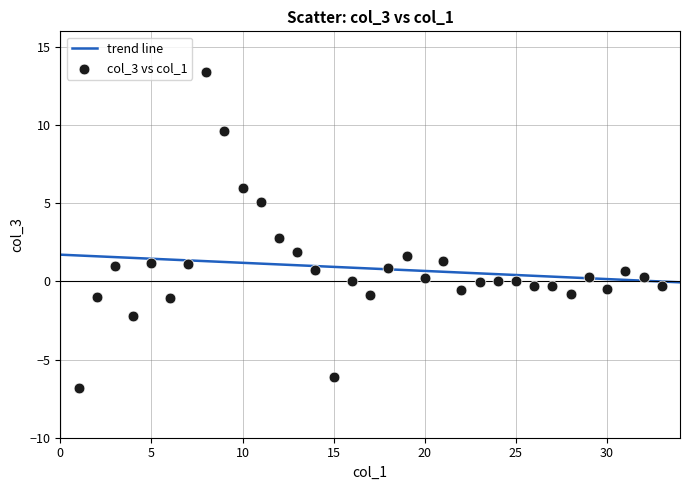

What is the range of Y values (max minus min)?

20.2